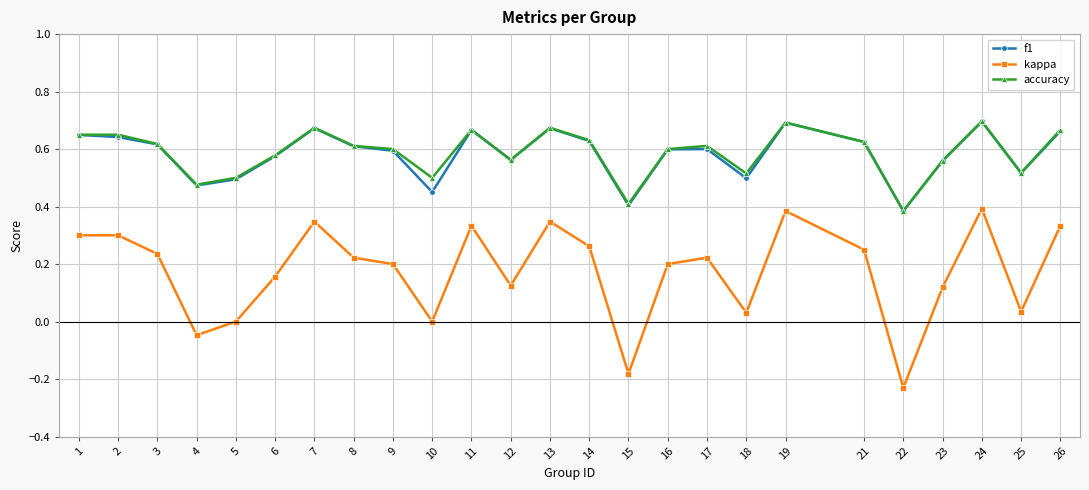

True or false: kappa has a value of 0.1 at 14.

False